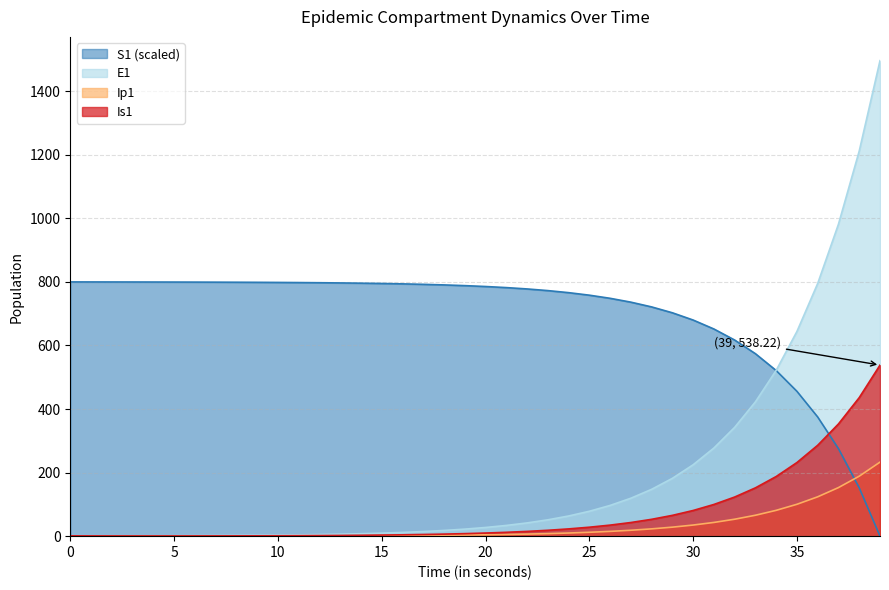

Rank the categories by E1 value from highest to lowest.

39, 38, 37, 36, 35, 34, 33, 32, 31, 30, 29, 28, 27, 26, 25, 24, 23, 22, 21, 20, 19, 18, 17, 16, 15, 14, 13, 12, 11, 10, 9, 8, 7, 6, 5, 4, 3, 2, 1, 0